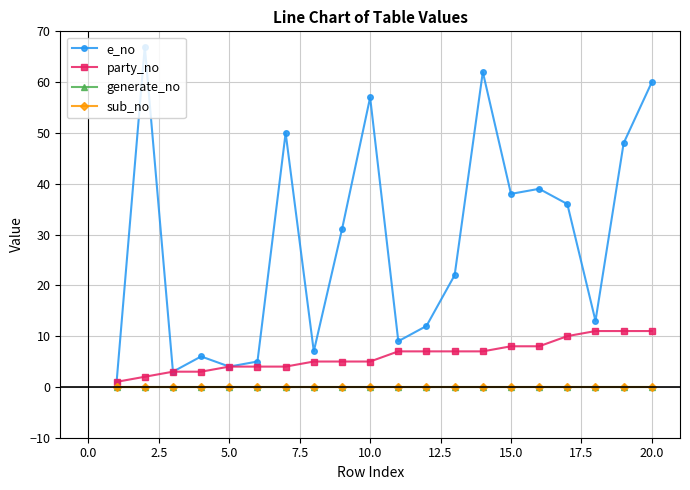

Does the chart have visible grid lines?

Yes